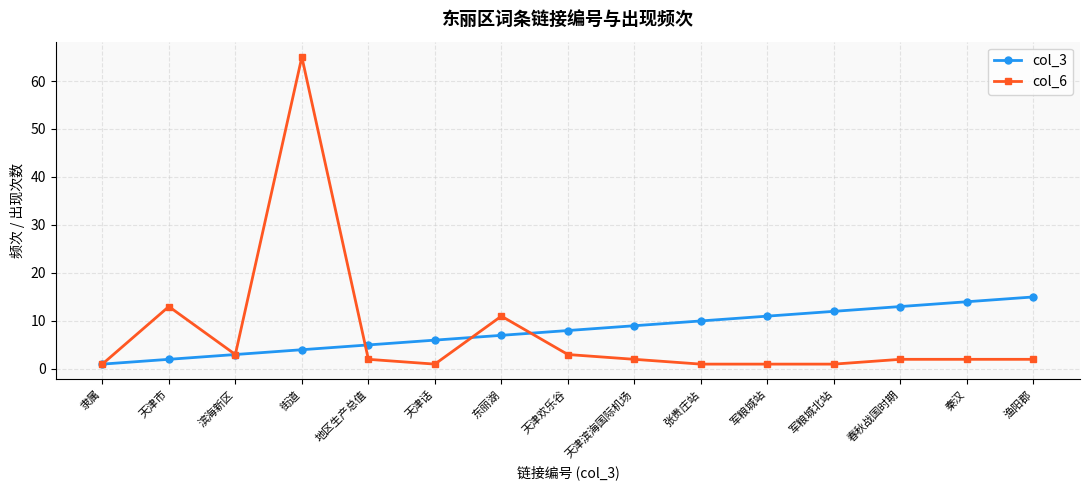

What is the difference between the highest and lowest values at 天津欢乐谷?

5